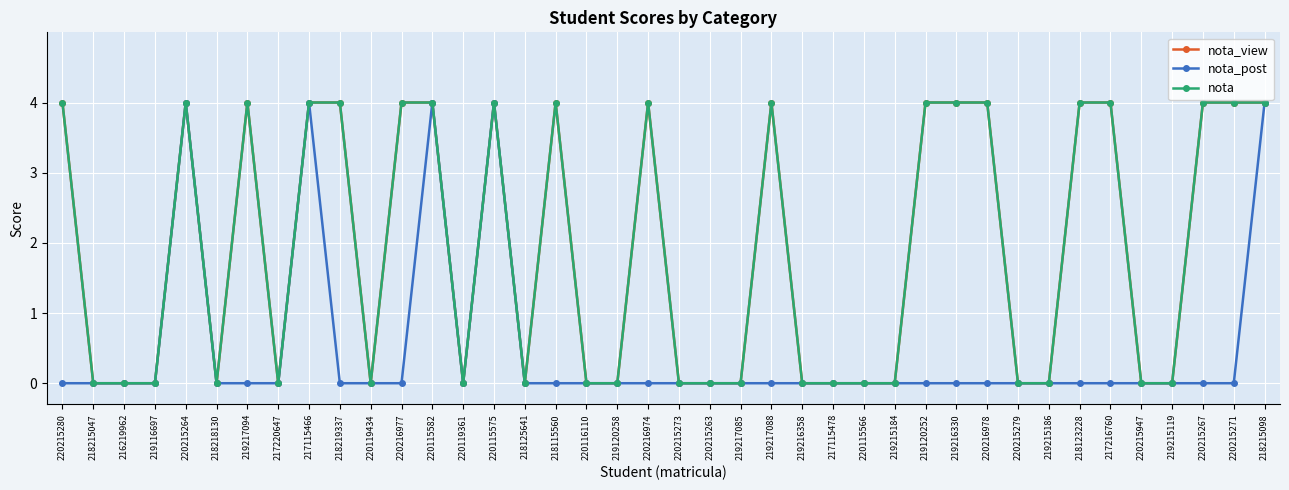

Which series has the largest range (max minus min)?

nota_view